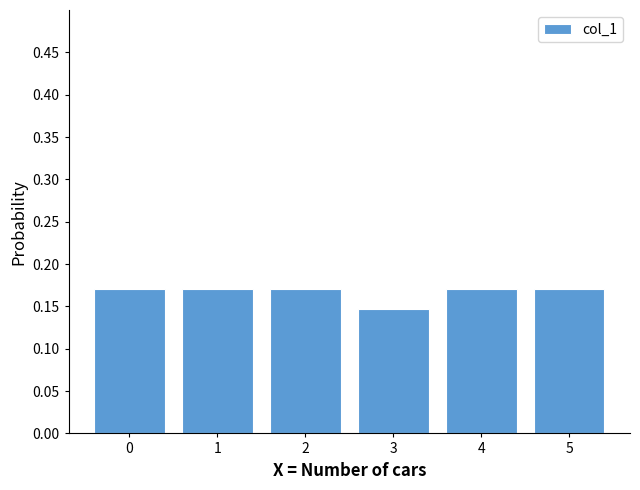

At which category does the chart reach its minimum across all series?

3